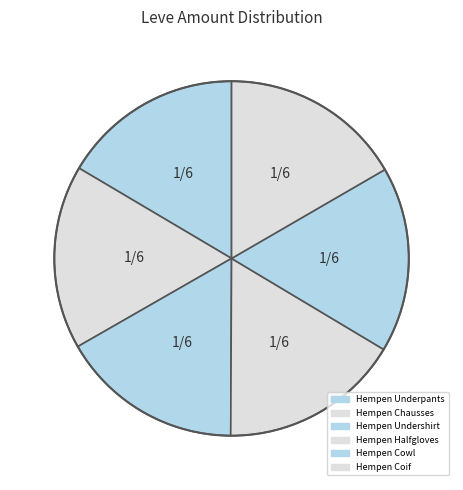

How many slices are in this pie chart?

6